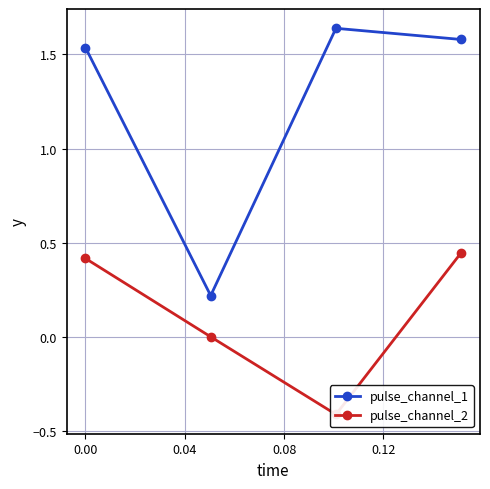

Reading right to left, transcribe all the data shown in this chart.

pulse_channel_1: 1.6	1.6	0.2	1.5
pulse_channel_2: 0.4	-0.4	0.0	0.4